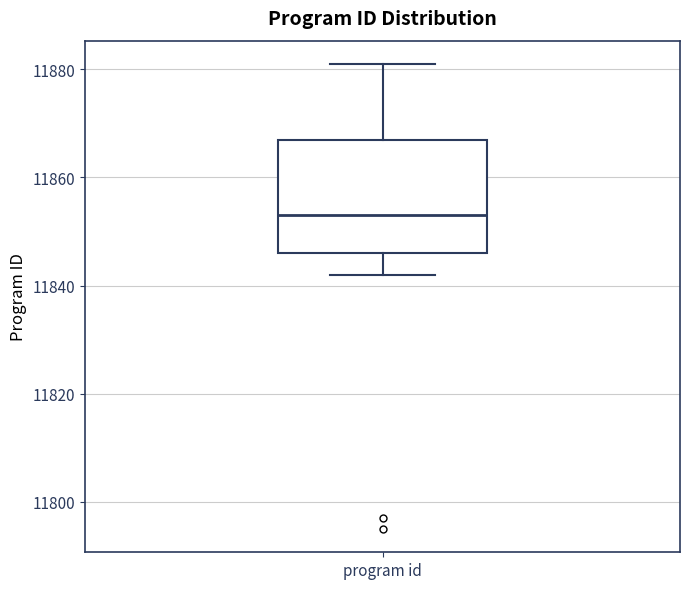

Where does the median line of the box for program id sit on the y-axis? The values are not printed on the chart, so give them approximately, as read against the axis.

11854